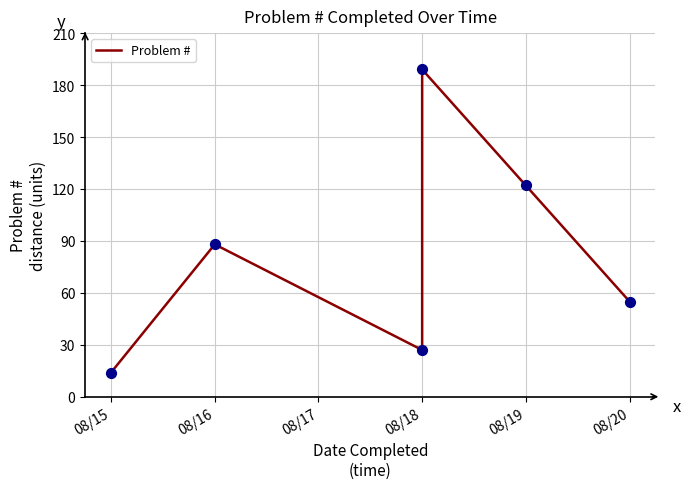

Between 08/18 and 08/16, which is larger?

08/16